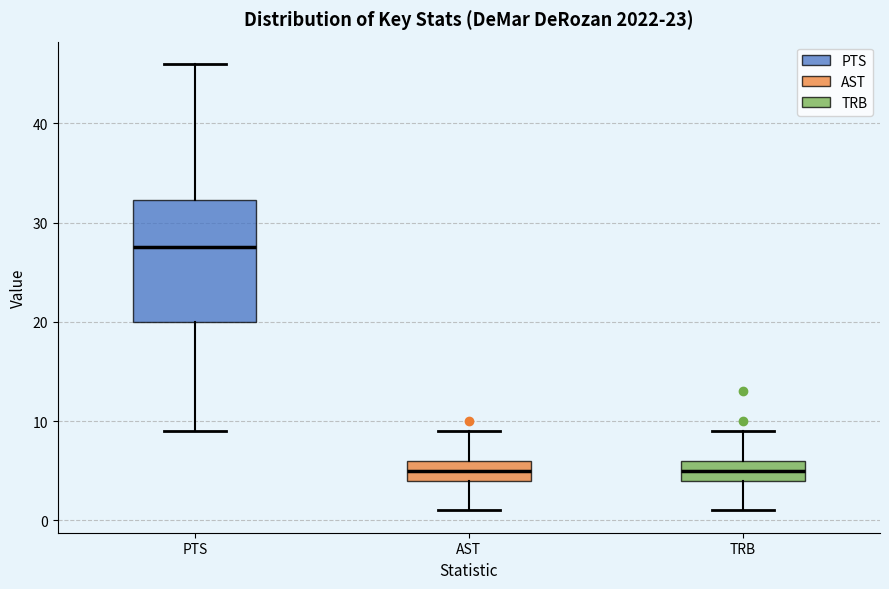

Where does the lower whisker of the box for PTS end on the y-axis? The values are not printed on the chart, so give them approximately, as read against the axis.

9